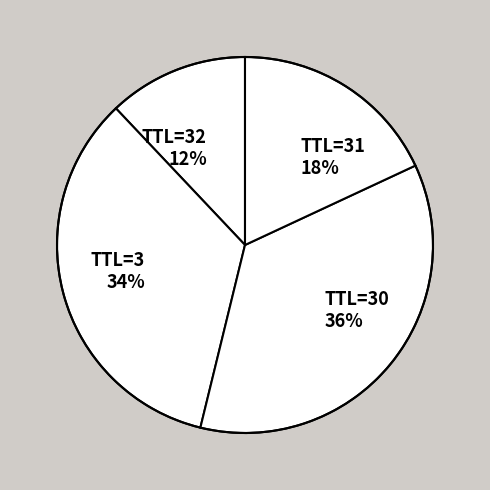

To the nearest percent, what is the average slice percentage?

25%